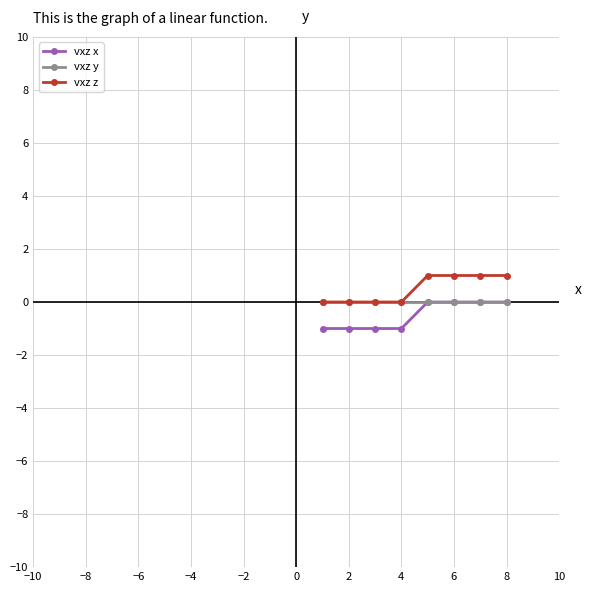

True or false: vxz z and vxz x intersect in this chart.

False